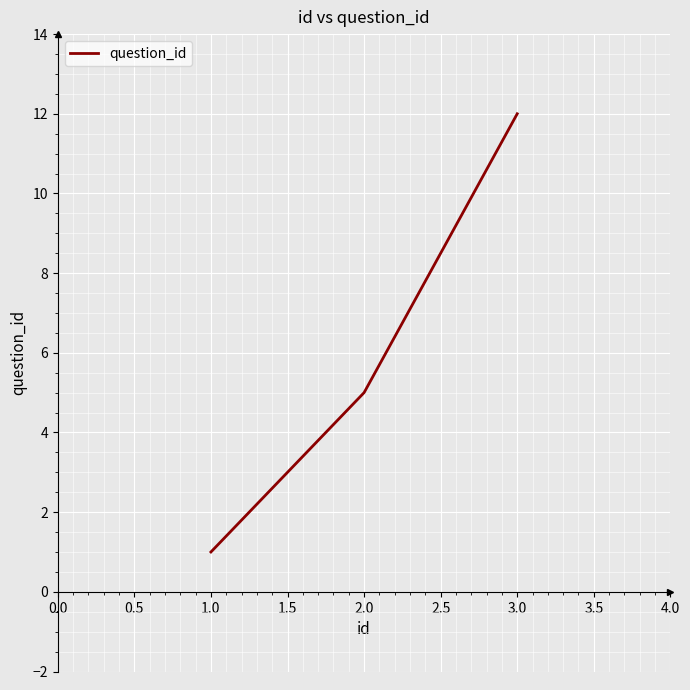

Where is the data nearest to the value 6?

2.0